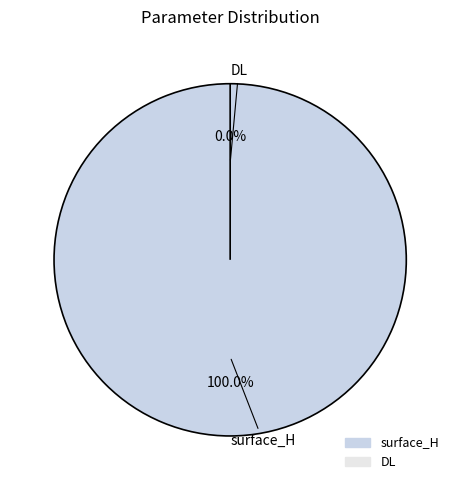

To the nearest percent, what percentage of the pie is surface_H?

100%